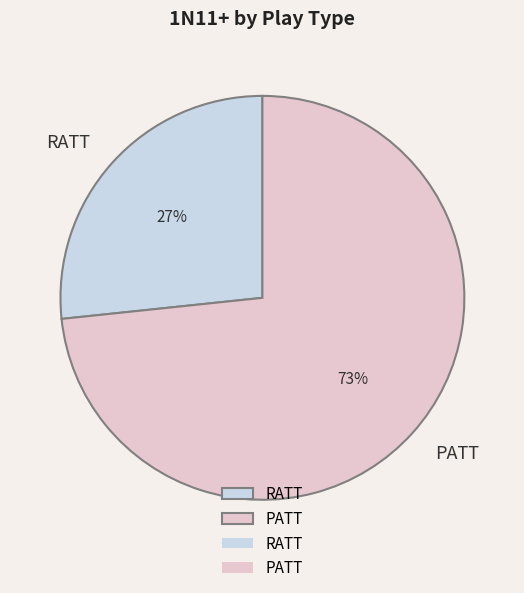

How many segments does this pie chart have?

2